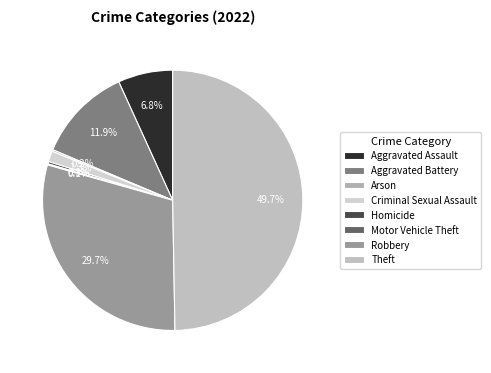

What is the change in value from Motor Vehicle Theft to Robbery?

+421